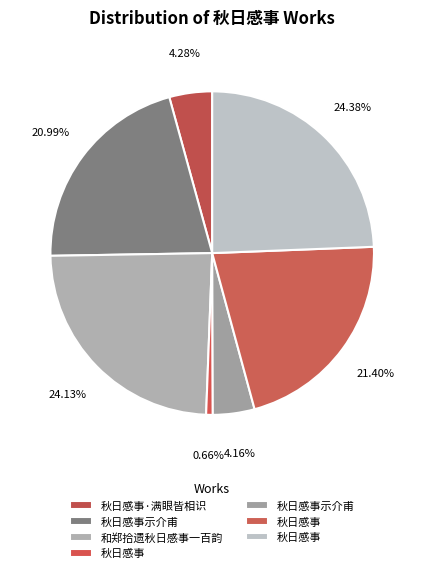

Rank the categories by value from lowest to highest.

秋日感事, 秋日感事示介甫, 秋日感事·满眼皆相识, 秋日感事示介甫, 秋日感事, 和郑拾遗秋日感事一百韵, 秋日感事